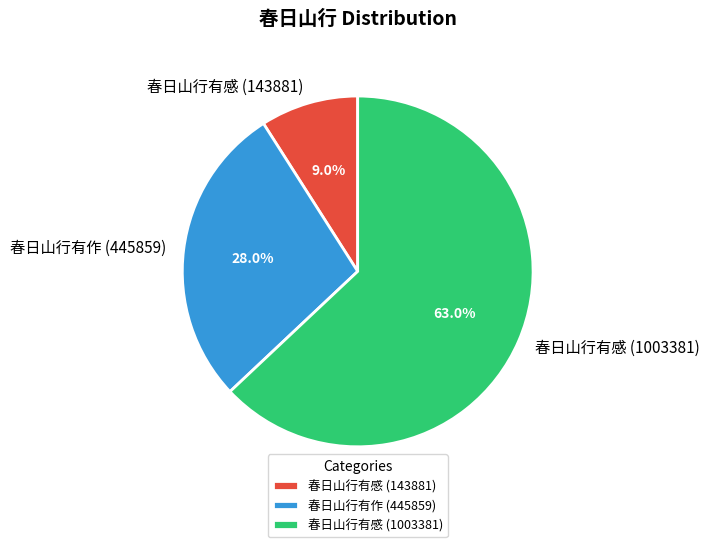

What percentage do 春日山行有感 (143881) and 春日山行有感 (1003381) together represent?

72.0%